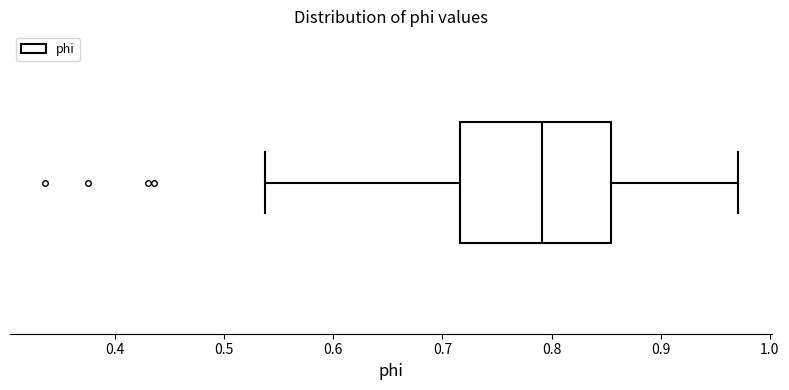

Transcribe this box plot: give where the median line is, the range the box spans, and where the two whiskers end, as read against the x-axis. The values are not printed on the chart, so give them approximately, as read against the axis.

median 0.79, box 0.72 to 0.85, whiskers 0.54 to 0.97